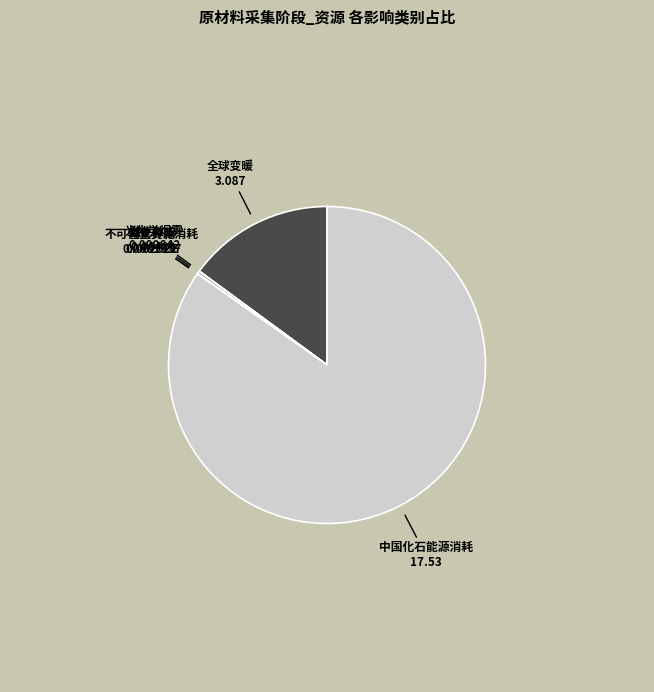

Which category has the biggest portion of the pie?

中国化石能源消耗